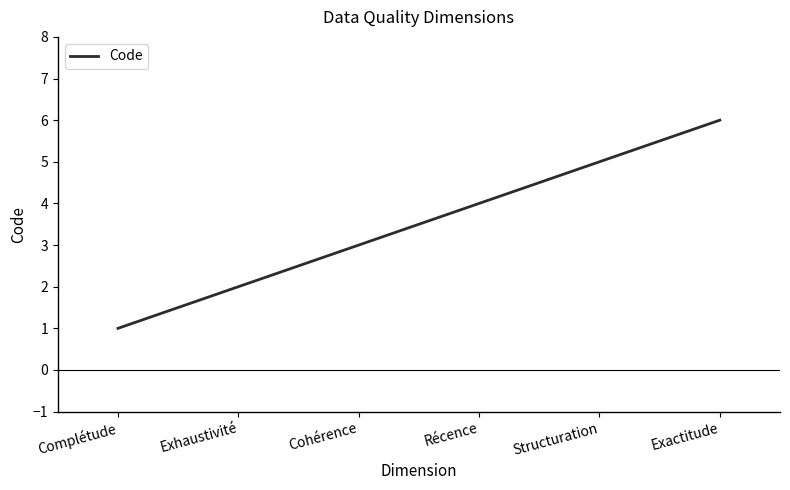

How many values are below 4?

3